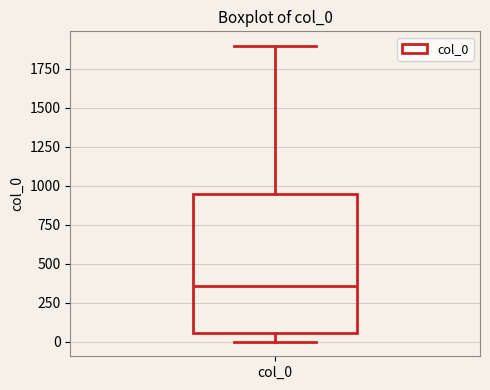

Transcribe this box plot: give where the median line is, the range the box spans, and where the two whiskers end, as read against the y-axis. The values are not printed on the chart, so give them approximately, as read against the axis.

median 350, box 50 to 950, whiskers 0 to 1900